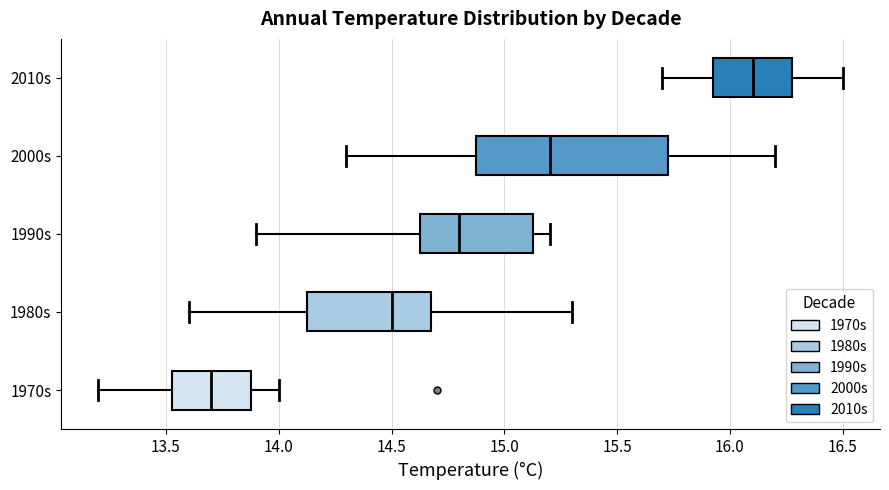

Where does the left whisker of the box for 1980s end on the x-axis? The values are not printed on the chart, so give them approximately, as read against the axis.

13.60